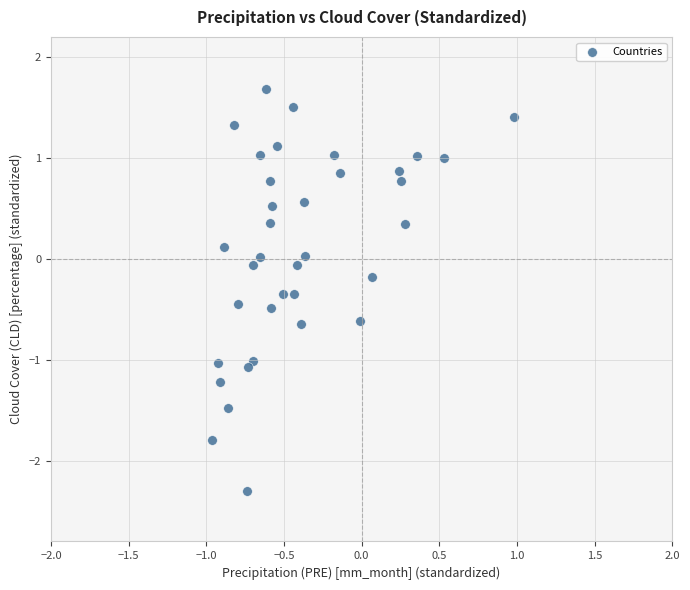

What is the range of Y values (max minus min)?

4.0